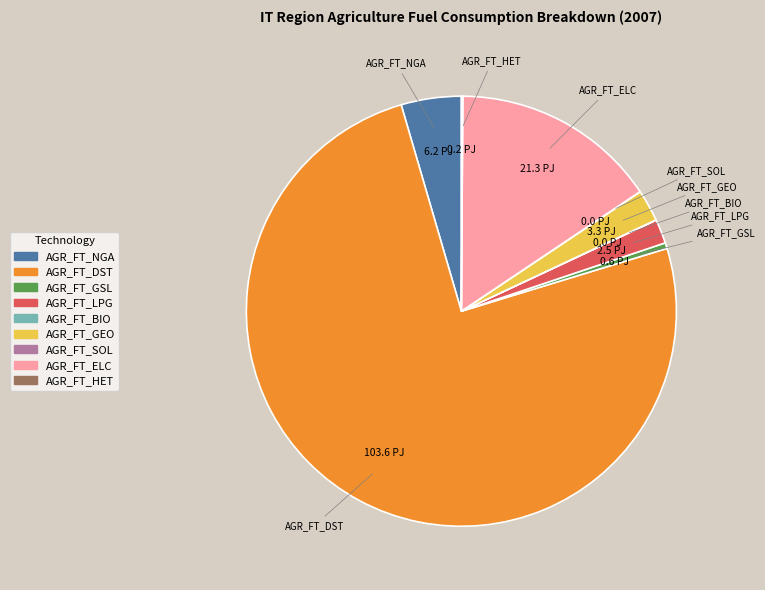

Combined, do AGR_FT_LPG and AGR_FT_GEO account for over 50%?

No